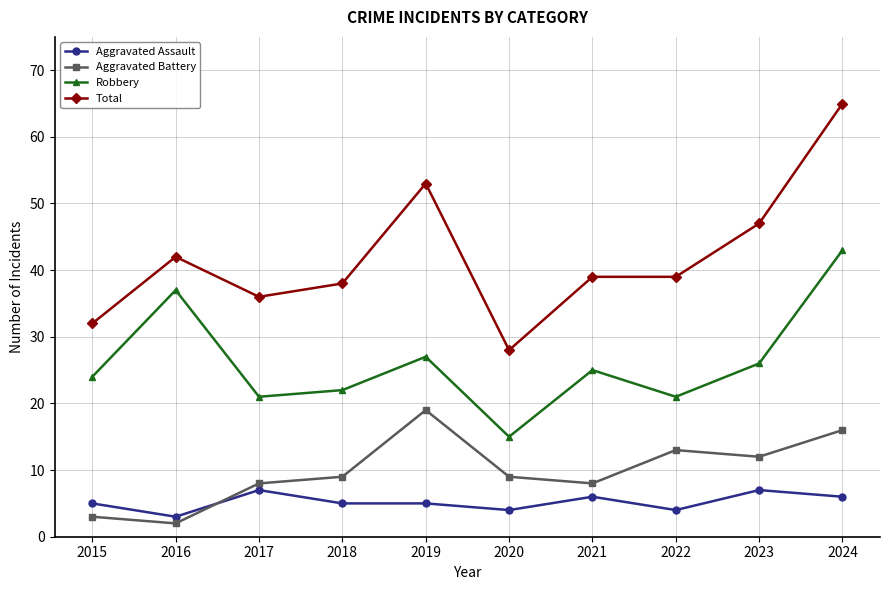

Which series has the widest spread of values?

Total